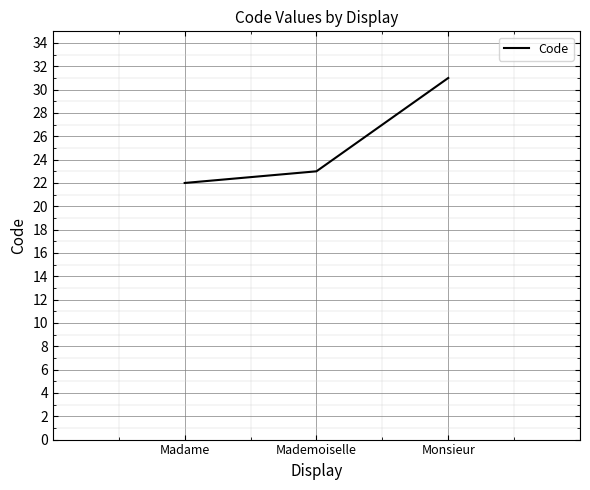

What position from the right is Monsieur?

1